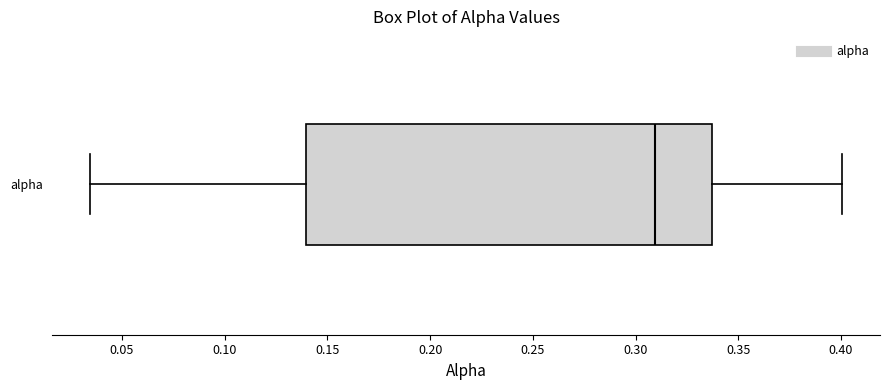

Where is the right edge of the box for alpha on the x-axis? The values are not printed on the chart, so give them approximately, as read against the axis.

0.335